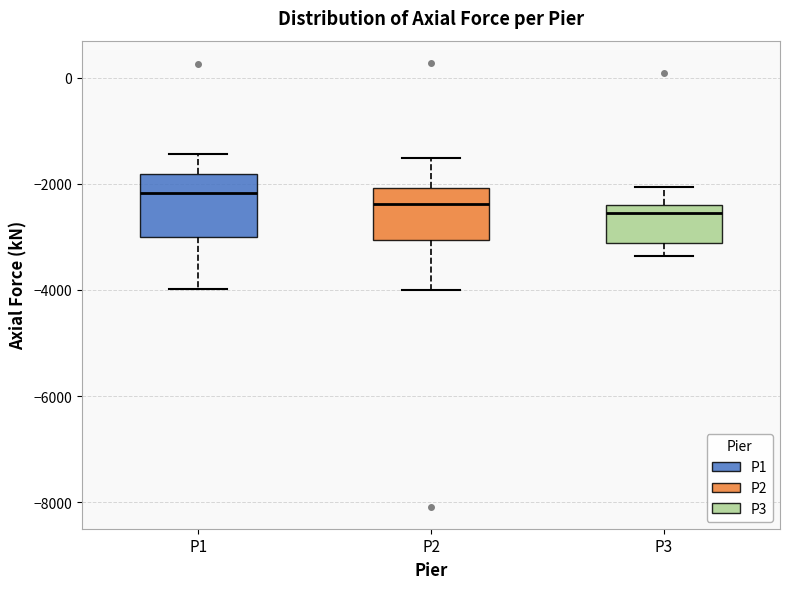

Where does the upper whisker of the box for P2 end on the y-axis? The values are not printed on the chart, so give them approximately, as read against the axis.

-1600